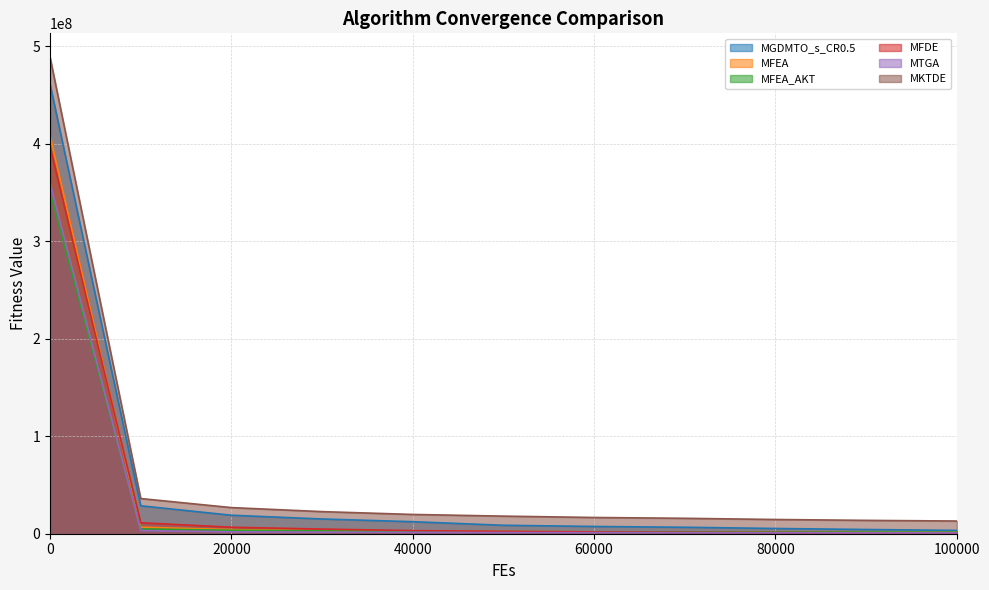

What are all the series names shown in the legend?

MGDMTO_s_CR0.5, MFEA, MFEA_AKT, MFDE, MTGA, MKTDE